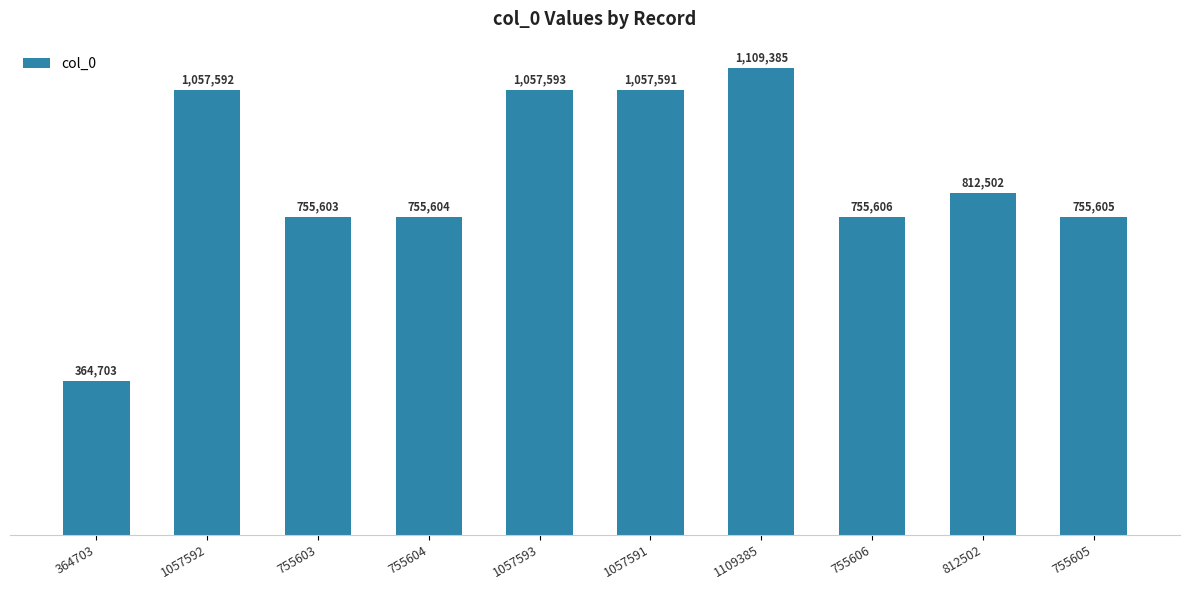

What is the difference between the maximum and minimum values?

744682